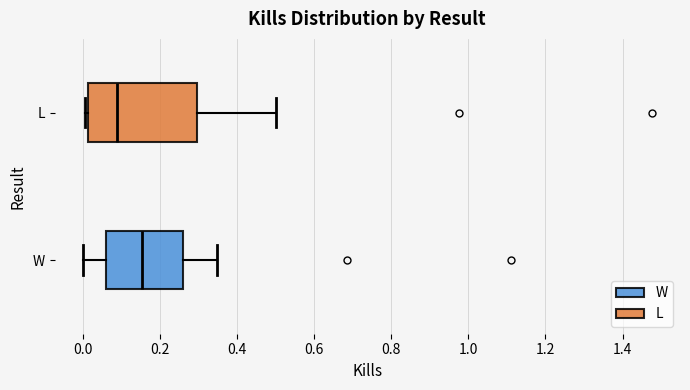

Where does the median line of the box for L sit on the x-axis? The values are not printed on the chart, so give them approximately, as read against the axis.

0.08